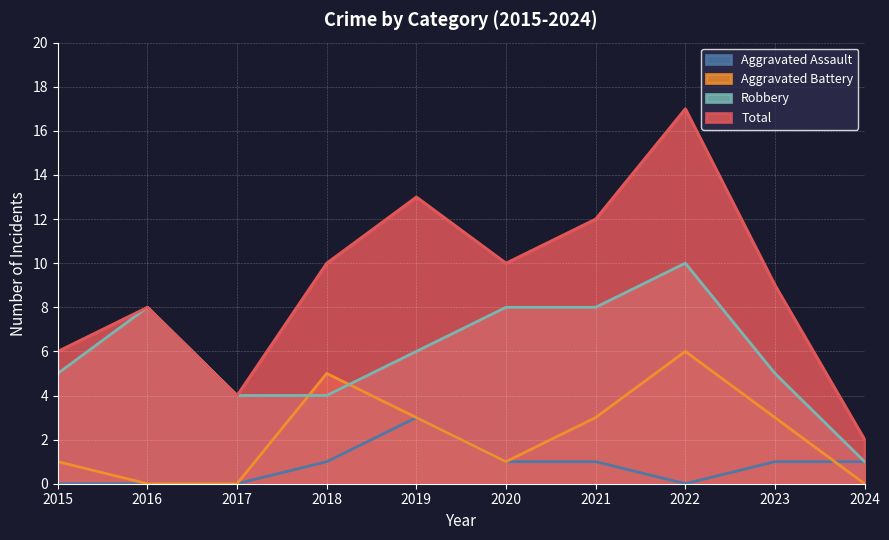

After their last crossing, which series has the higher values: Aggravated Battery or Robbery?

Robbery